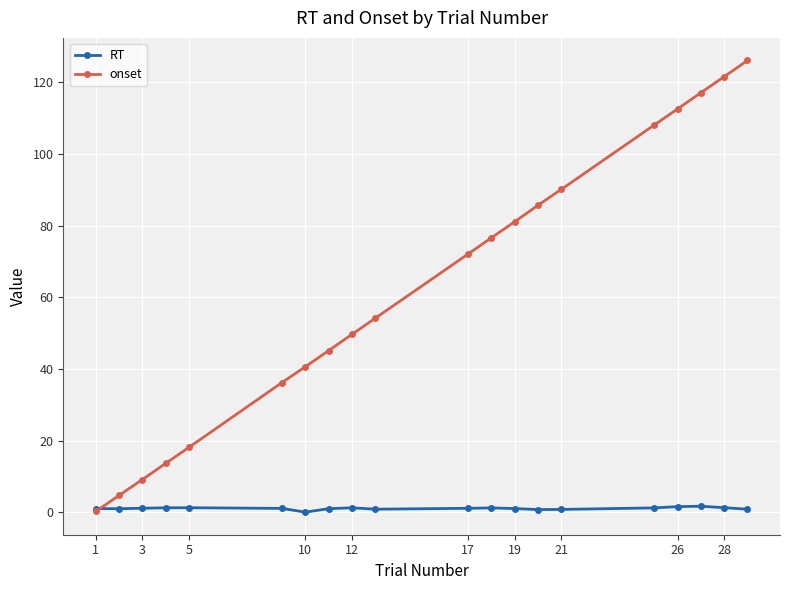

Which series ends up on top after the final intersection of onset and RT?

onset